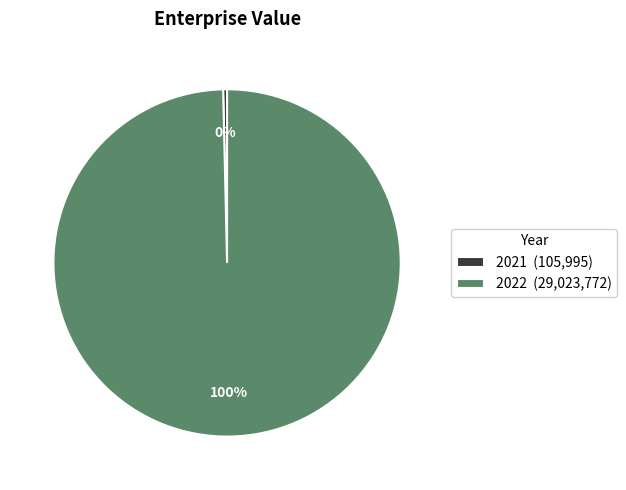

To the nearest percent, what is the average slice percentage?

50%